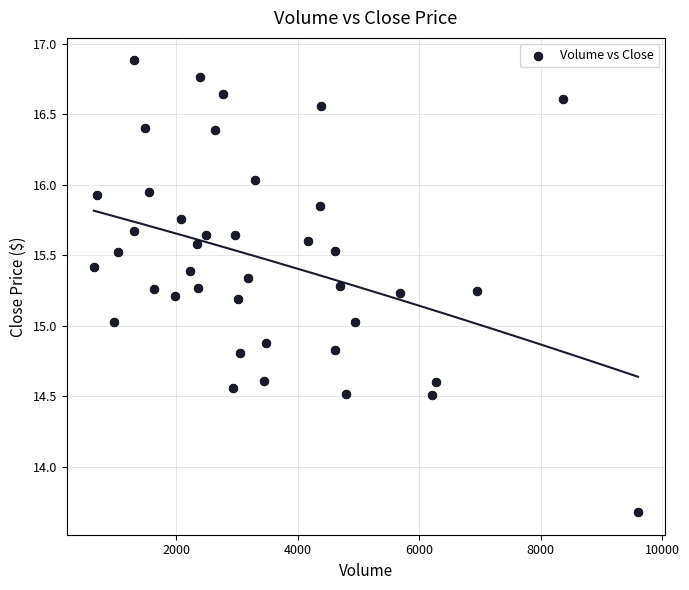

What is the range of X values (max minus min)?

8961.0